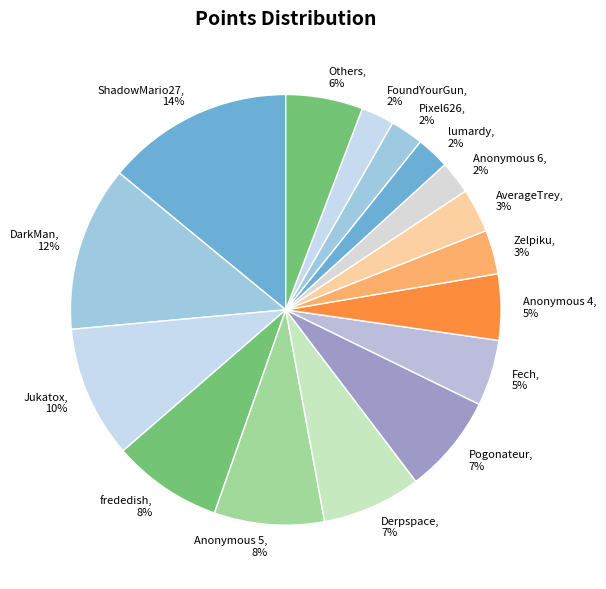

Count the number of slices in the pie.

16